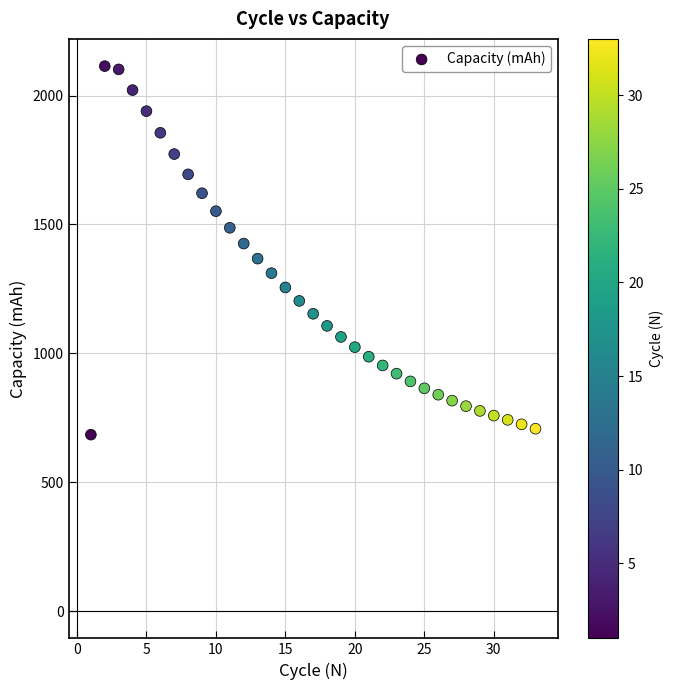

What is the range of X values (max minus min)?

32.0